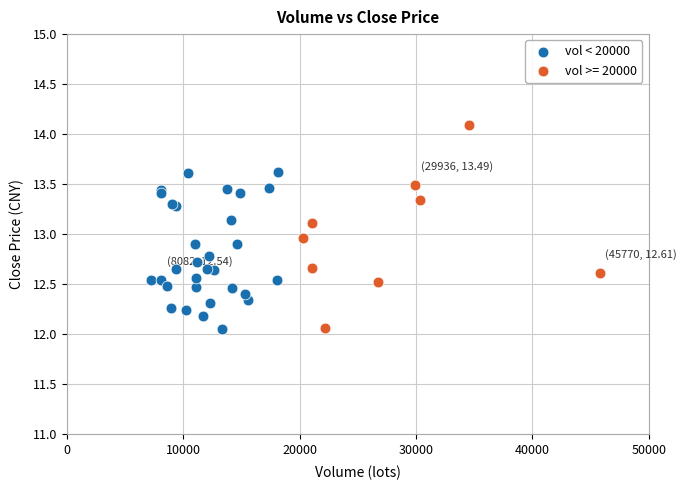

Which series contains the highest Y value?

vol >= 20000